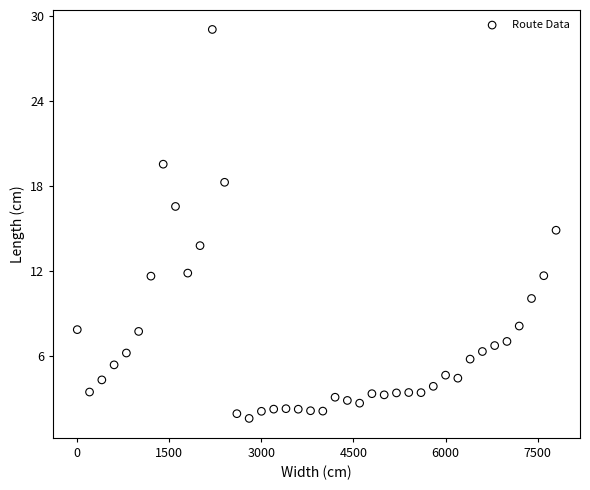

What is the range of X values (max minus min)?

7800.0